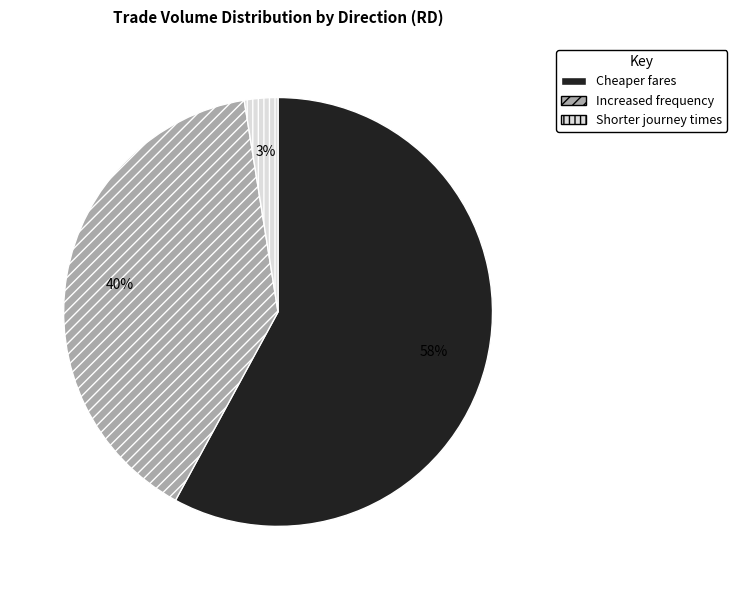

To the nearest percent, what is the average slice percentage?

33%